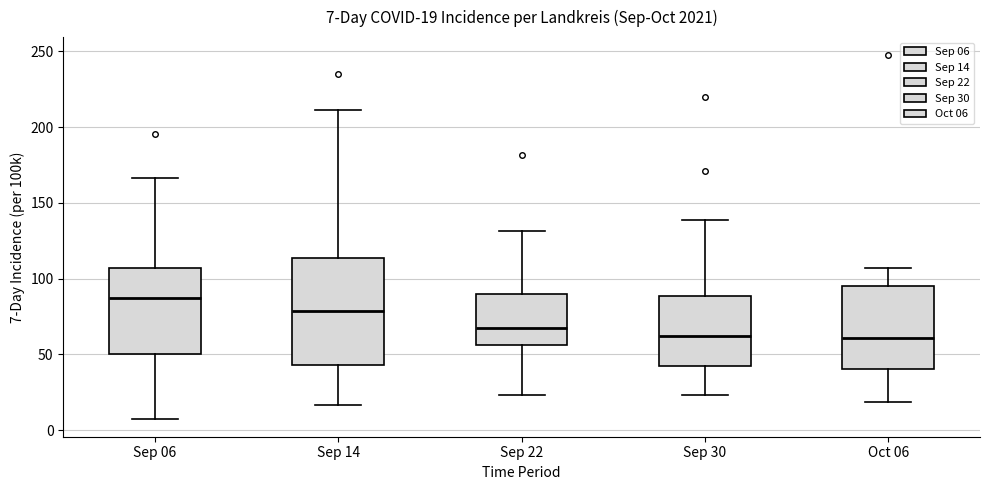

Which box has the highest median line?

Sep 06